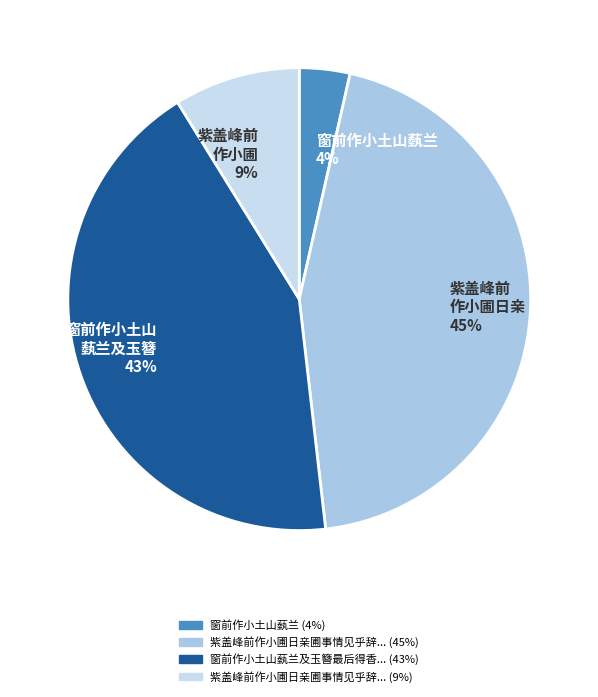

What is the ratio of the value at 窗前作小土山蓺兰 4% to the value at 紫盖峰前 作小圃 9%?

0.4